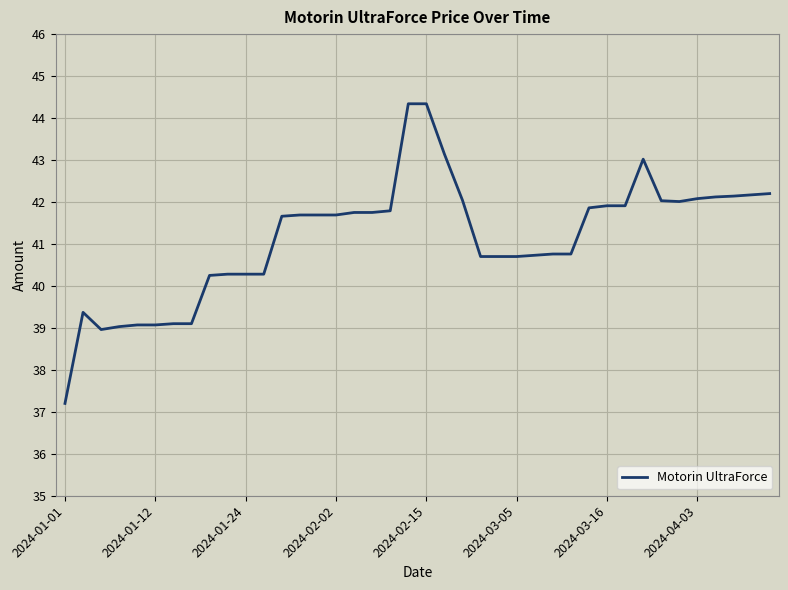

What is the maximum value shown in the chart?

44.3